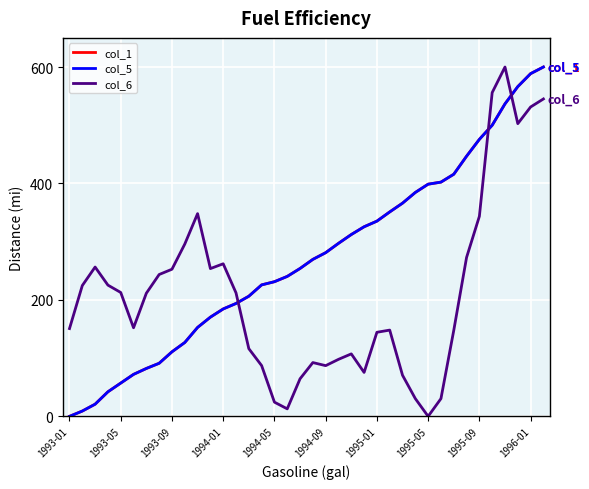

True or false: col_1 and col_5 cross at least once.

False